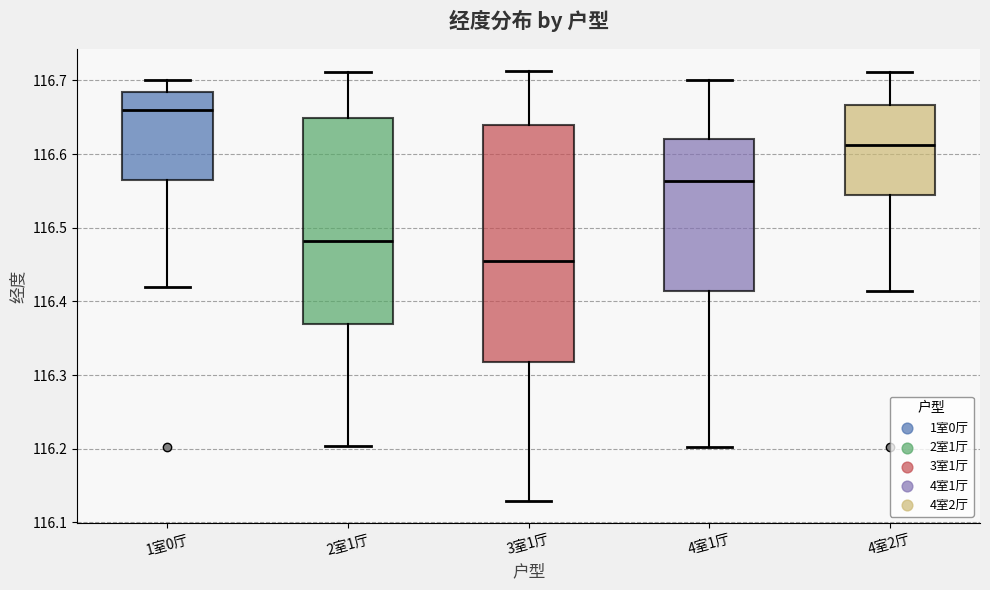

Reading left to right, transcribe this box plot: for each box, give where its median line is, the range the box spans, and where its two whiskers end, as read against the y-axis. The values are not printed on the chart, so give them approximately, as read against the axis.

1室0厅: median 116.66, box 116.56 to 116.68, whiskers 116.42 to 116.70
2室1厅: median 116.48, box 116.37 to 116.65, whiskers 116.20 to 116.71
3室1厅: median 116.45, box 116.32 to 116.64, whiskers 116.13 to 116.71
4室1厅: median 116.56, box 116.41 to 116.62, whiskers 116.20 to 116.70
4室2厅: median 116.61, box 116.54 to 116.67, whiskers 116.41 to 116.71